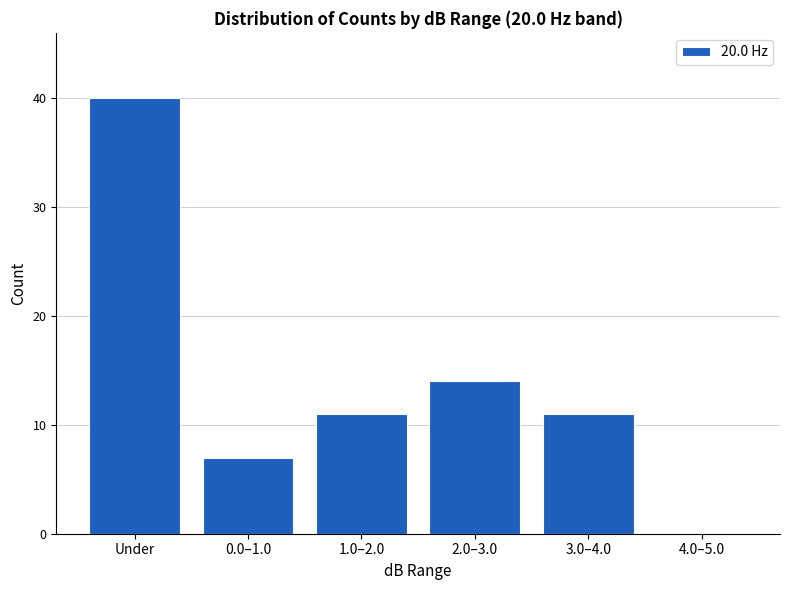

Reading left to right, list all the values displayed in this chart.

Under=40	0.0–1.0=7	1.0–2.0=11	2.0–3.0=14	3.0–4.0=11	4.0–5.0=0